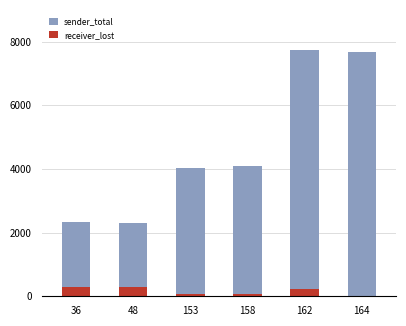

What is the difference between the second highest and minimum values in the receiver_lost series?

281